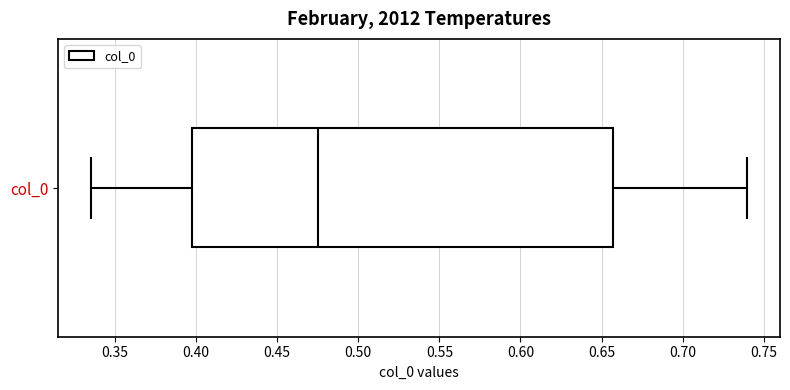

Read this box plot against the x-axis: the position of the median line, the range covered by the box, and the ends of both whiskers. The values are not printed on the chart, so give them approximately, as read against the axis.

median 0.475, box 0.400 to 0.655, whiskers 0.335 to 0.740